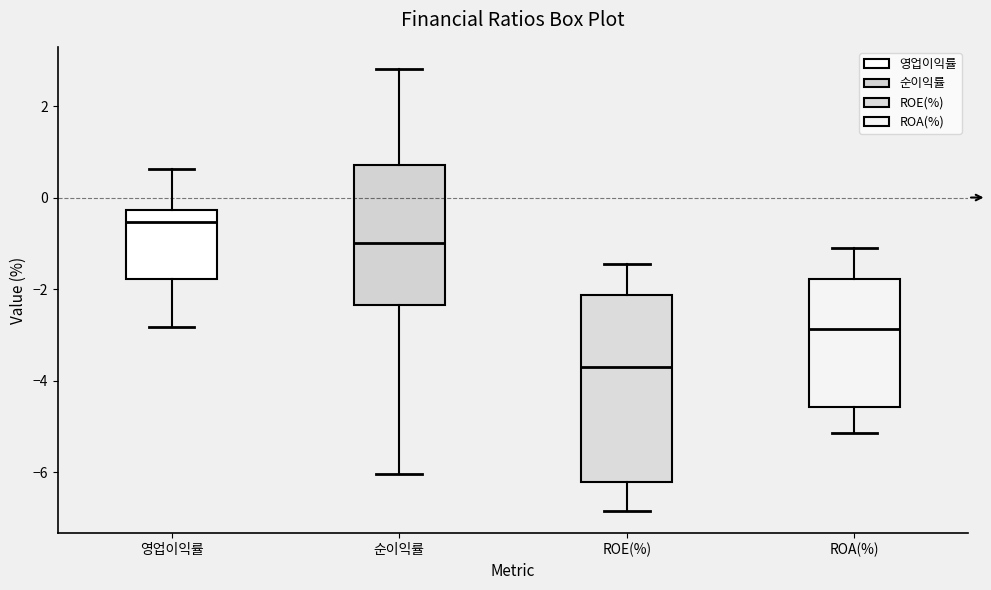

Reading left to right, transcribe this box plot: for each box, give where its median line is, the range the box spans, and where its two whiskers end, as read against the y-axis. The values are not printed on the chart, so give them approximately, as read against the axis.

영업이익률: median -0.6, box -1.8 to -0.2, whiskers -2.8 to 0.6
순이익률: median -1.0, box -2.4 to 0.8, whiskers -6.0 to 2.8
ROE(%): median -3.8, box -6.2 to -2.2, whiskers -6.8 to -1.4
ROA(%): median -2.8, box -4.6 to -1.8, whiskers -5.2 to -1.0